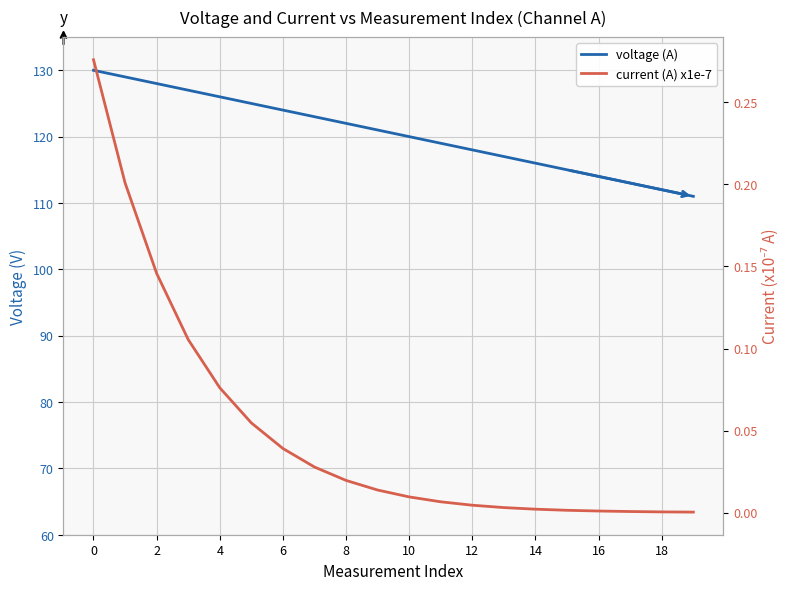

True or false: voltage (A) and current (A) x1e-7 cross at least once.

False